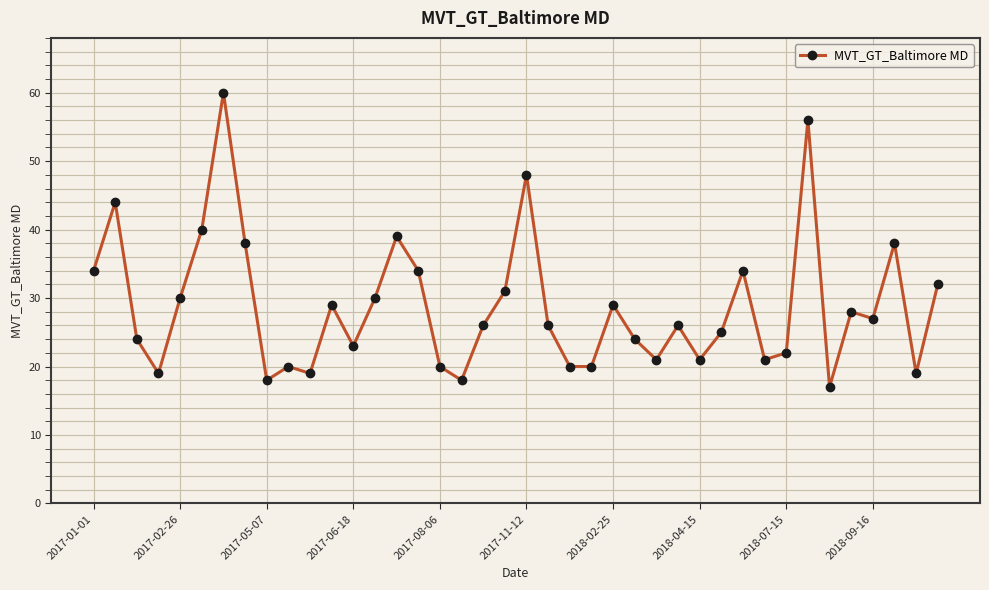

What is the difference between the maximum and second lowest values?

42